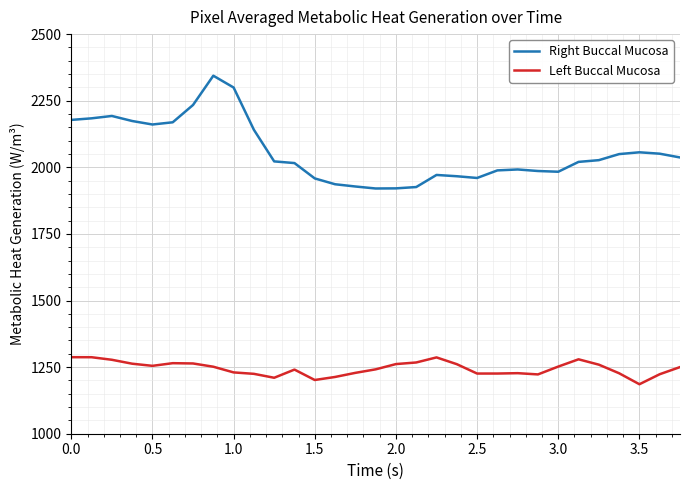

What is the difference between the maximum and minimum values in the Left Buccal Mucosa series?

101.5